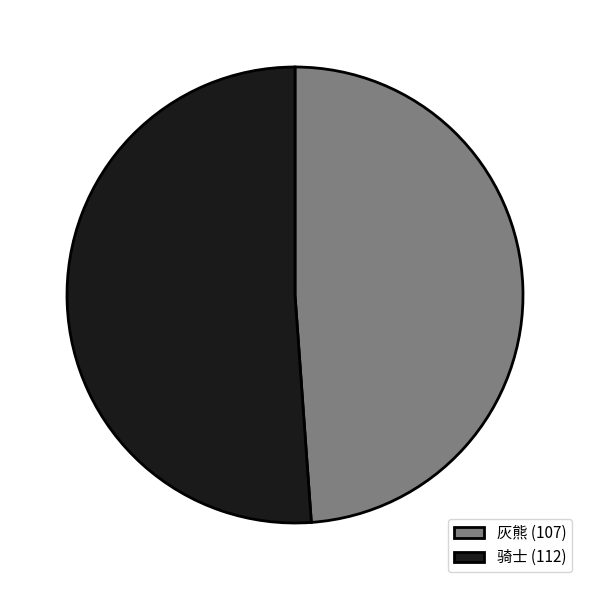

Combined, do 骑士 (112) and 灰熊 (107) account for over 50%?

Yes